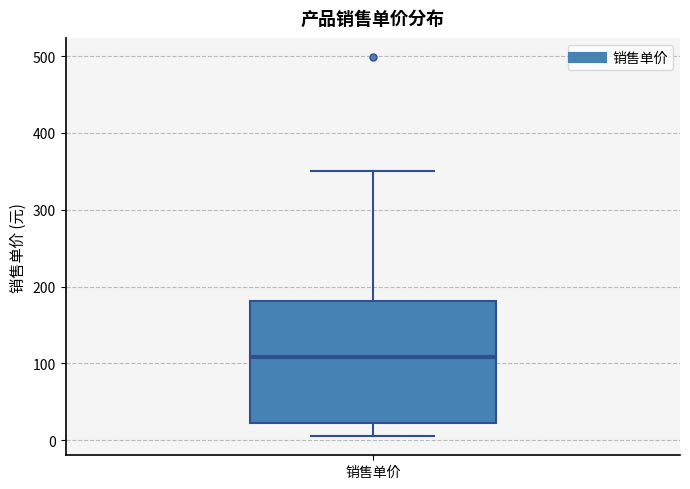

Read this box plot against the y-axis: the position of the median line, the range covered by the box, and the ends of both whiskers. The values are not printed on the chart, so give them approximately, as read against the axis.

median 110, box 20 to 180, whiskers 10 to 350